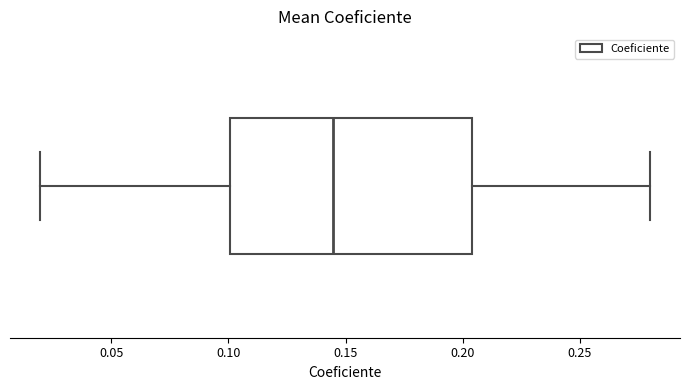

Read this box plot against the x-axis: the position of the median line, the range covered by the box, and the ends of both whiskers. The values are not printed on the chart, so give them approximately, as read against the axis.

median 0.145, box 0.100 to 0.205, whiskers 0.020 to 0.280